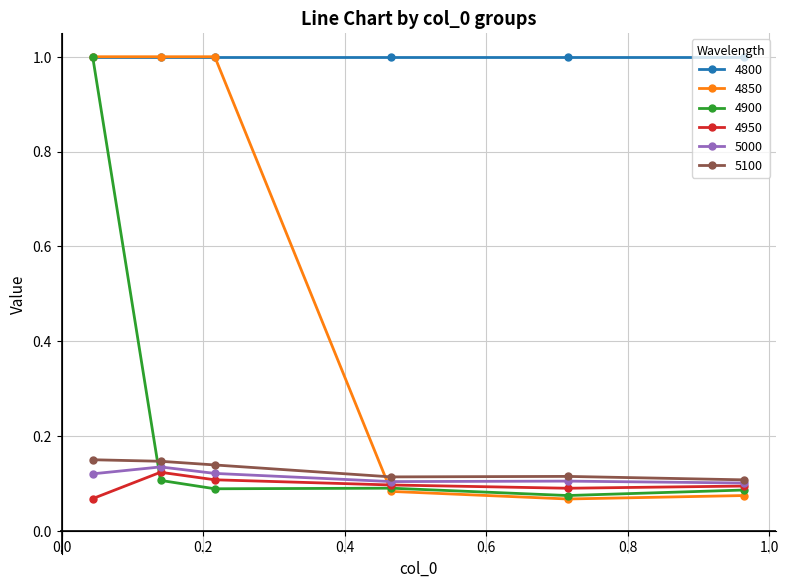

Which series has the largest range (max minus min)?

4850